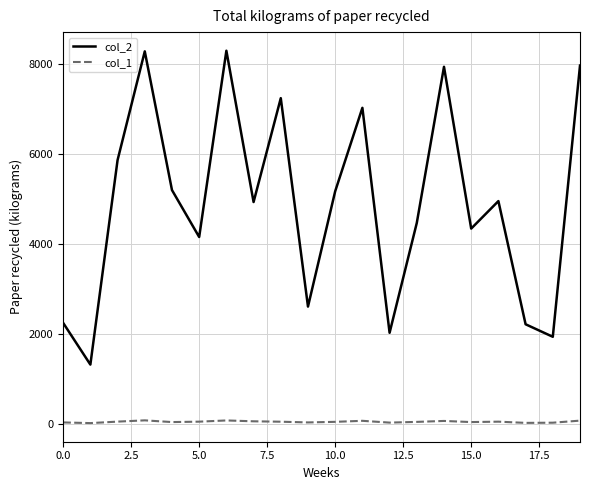

What is the lowest value of the col_2 series?

1316